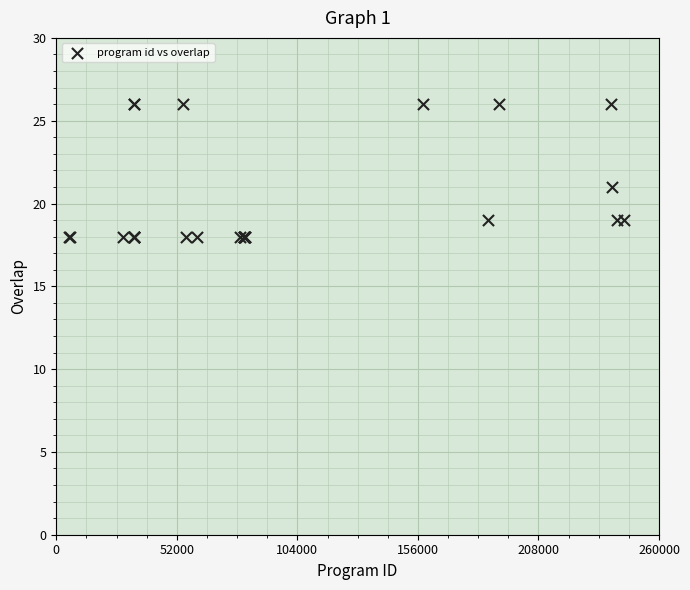

What Y value in the scatter plot is closest to 22?

21